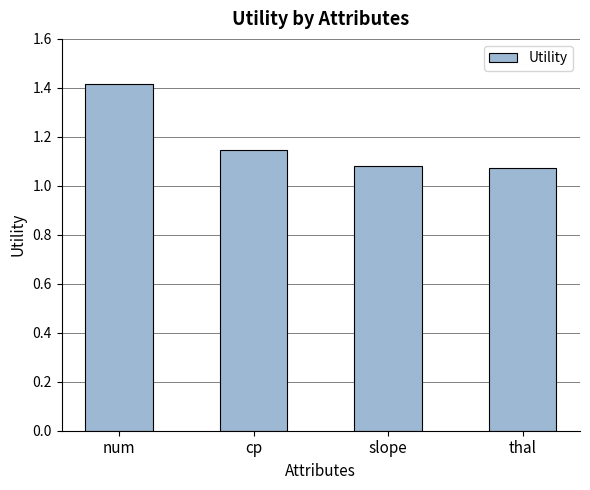

The value at num is 1.4. True or false?

True